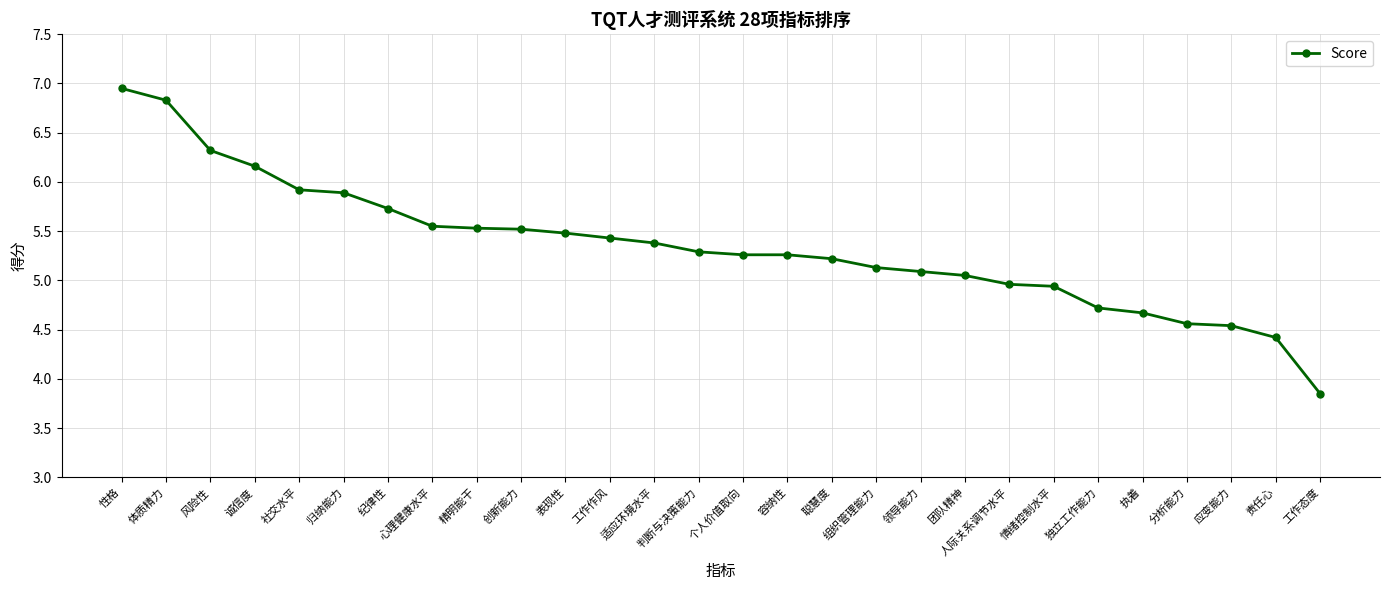

Which has a higher value, 纪律性 or 团队精神?

纪律性